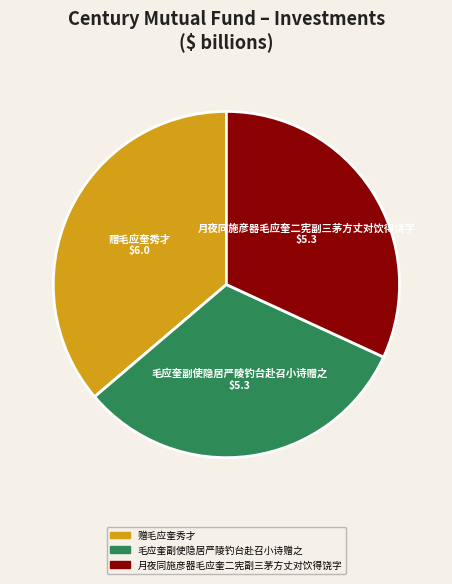

What is the ratio of the value at 月夜同施彦器毛应奎二宪副三茅方丈对饮得饶字 to the value at 毛应奎副使隐居严陵钓台赴召小诗赠之?

1.0